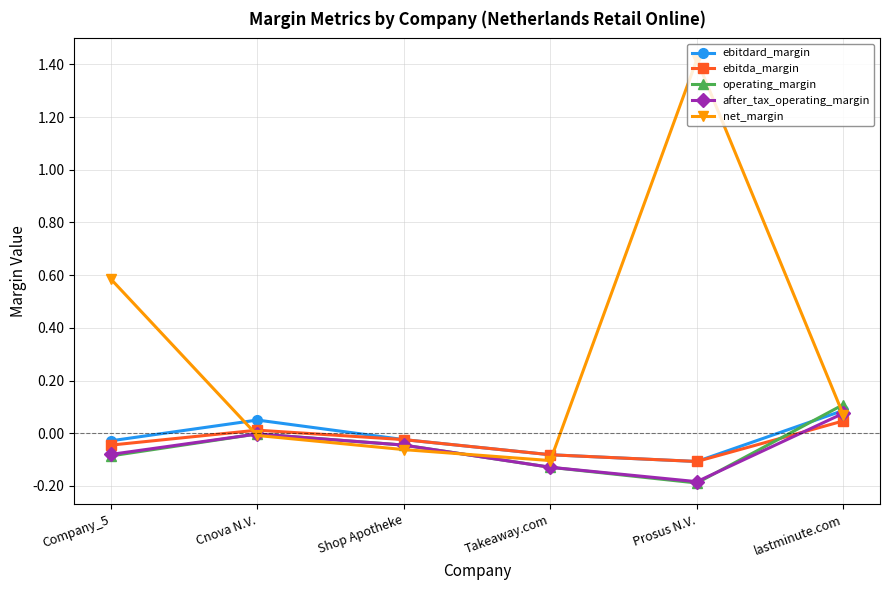

What is the label of the 1st point from the left?

Company_5